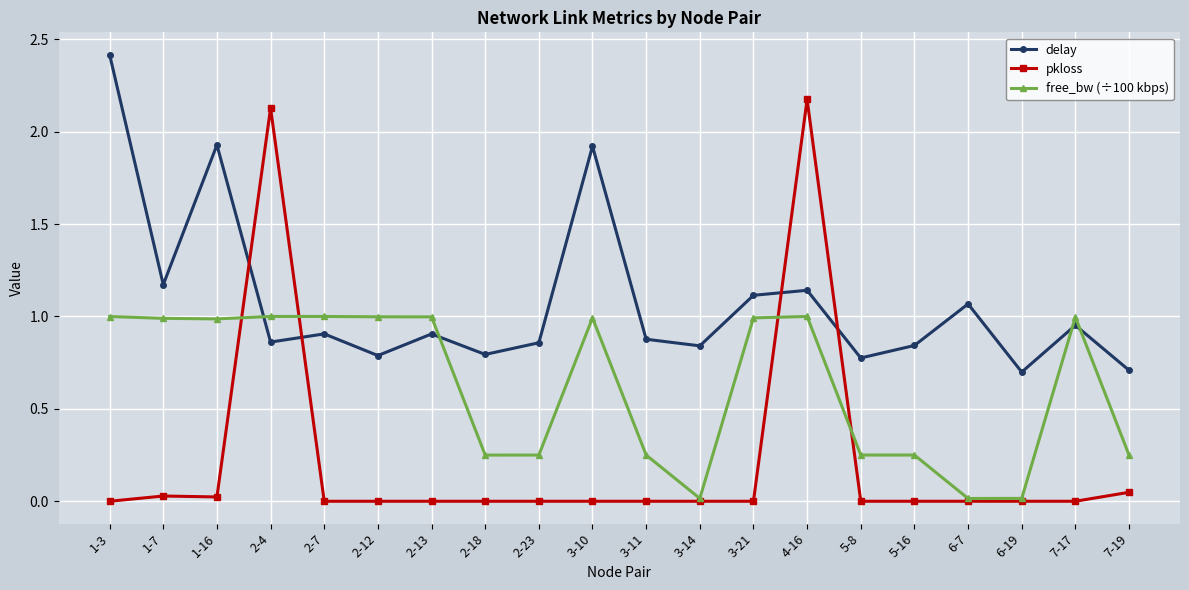

Where is the first local minimum for delay?

1-7